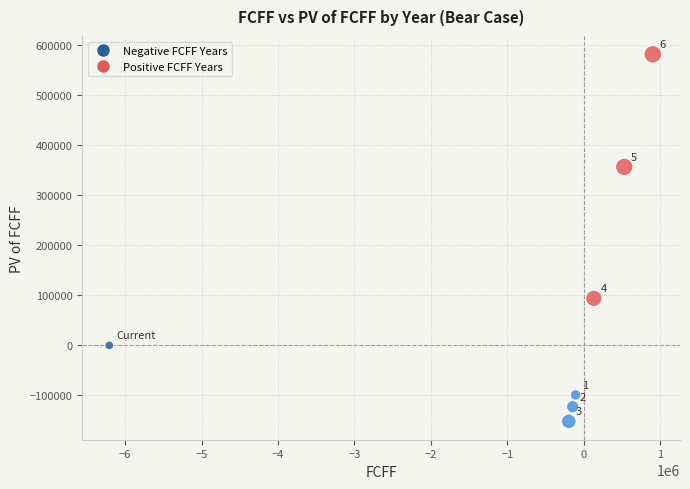

What Y value in the scatter plot is closest to 215158?

94064.4